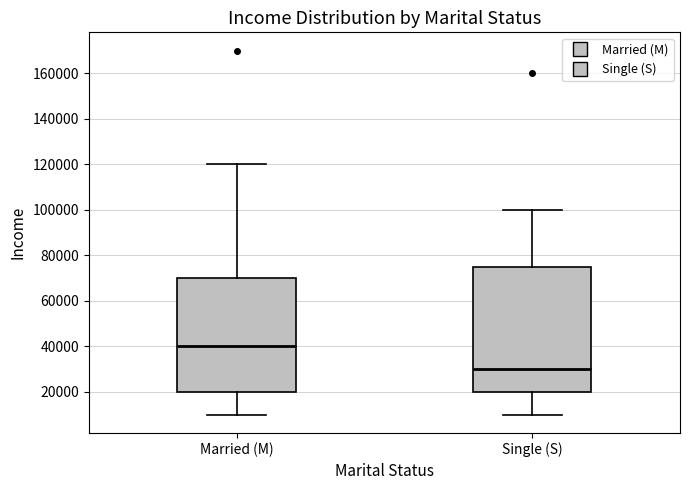

Comparing the boxes themselves (not the whiskers), which one is the tallest?

Single (S)